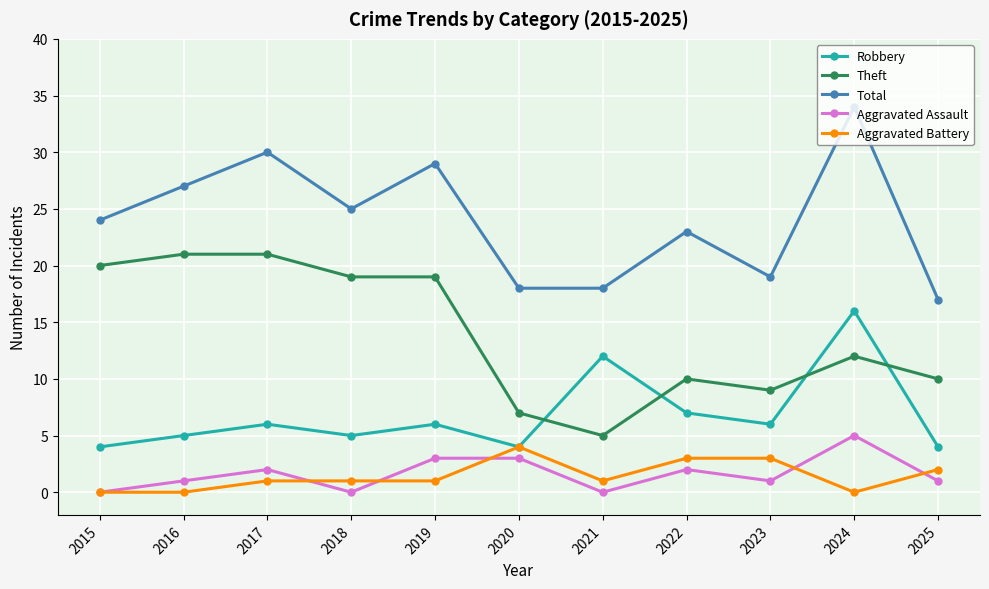

True or false: Robbery has more than 1 points higher than both neighbors.

True